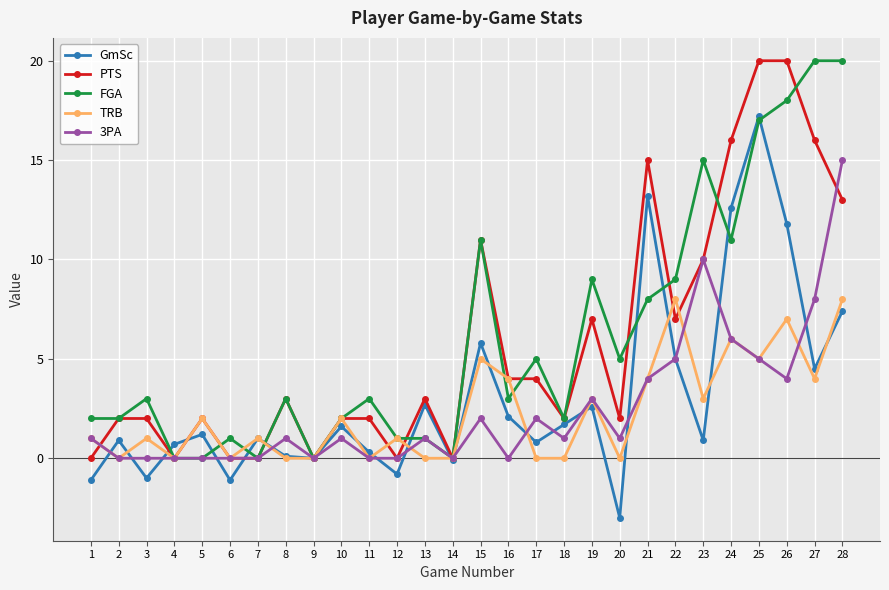

Rank the series at 3 from highest to lowest value.

FGA, PTS, TRB, 3PA, GmSc